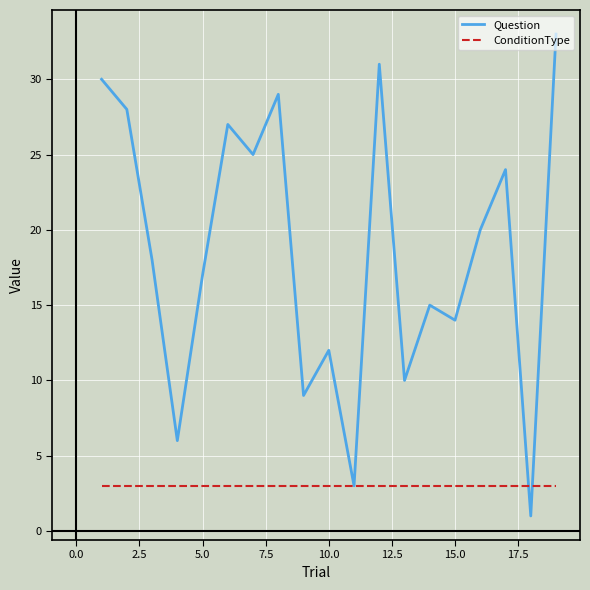

Which series has the largest total across all categories?

Question